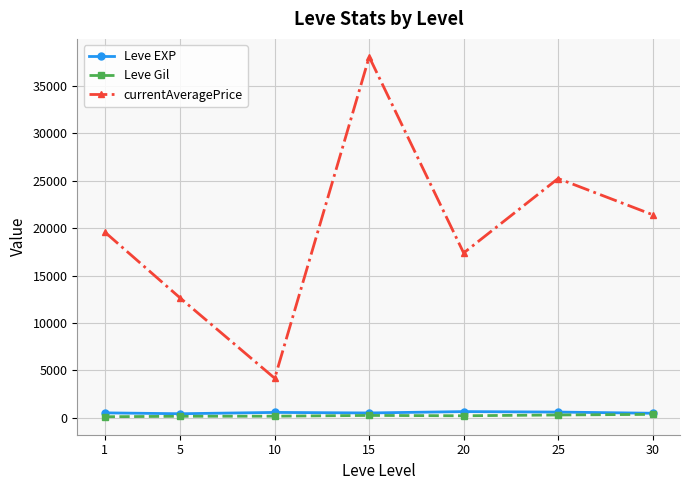

What is the value of the Leve EXP point at the 3rd from the left?

566.7